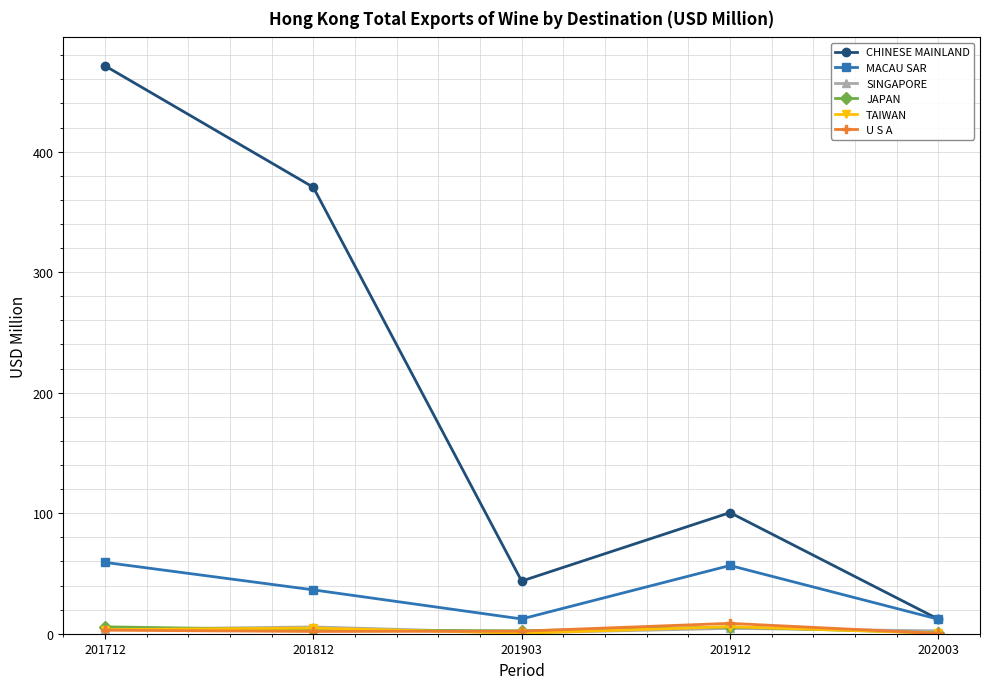

Which category has the highest value in the CHINESE MAINLAND series?

201712